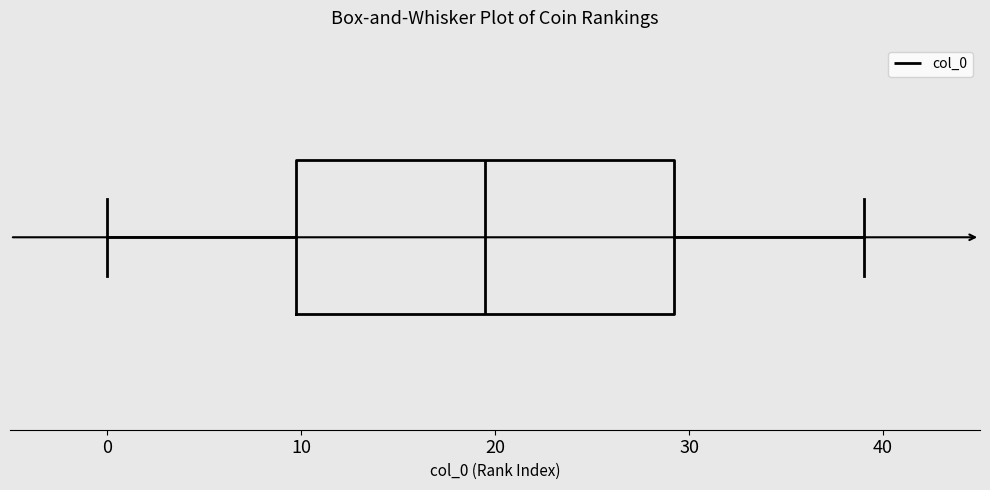

Transcribe this box plot: give where the median line is, the range the box spans, and where the two whiskers end, as read against the x-axis. The values are not printed on the chart, so give them approximately, as read against the axis.

median 20, box 10 to 29, whiskers 0 to 39